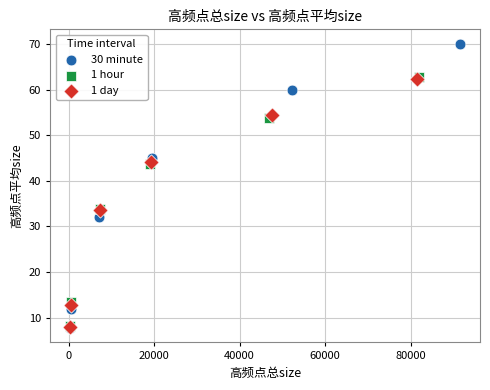

Which series reaches the maximum Y coordinate?

30 minute